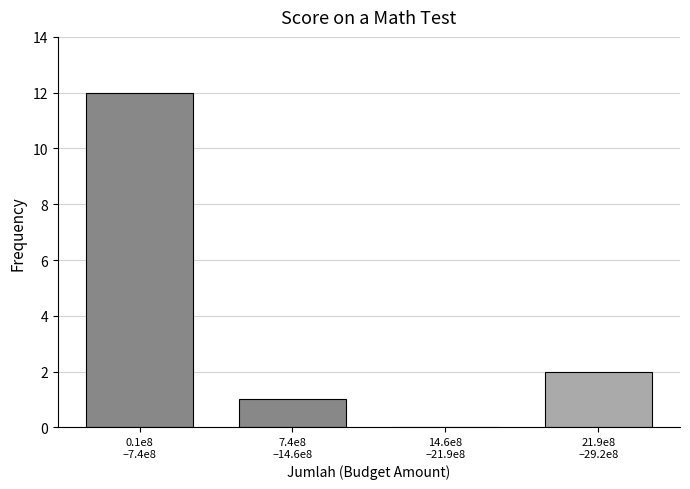

What is the greatest value displayed?

12